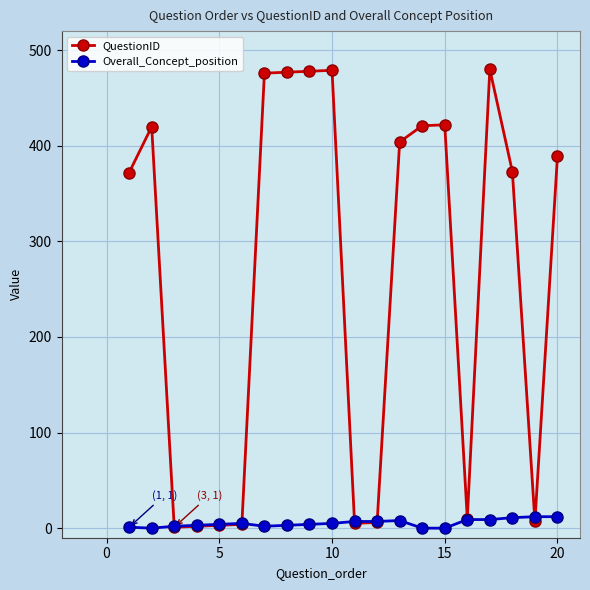

What is the average value of the Overall_Concept_position series?

5